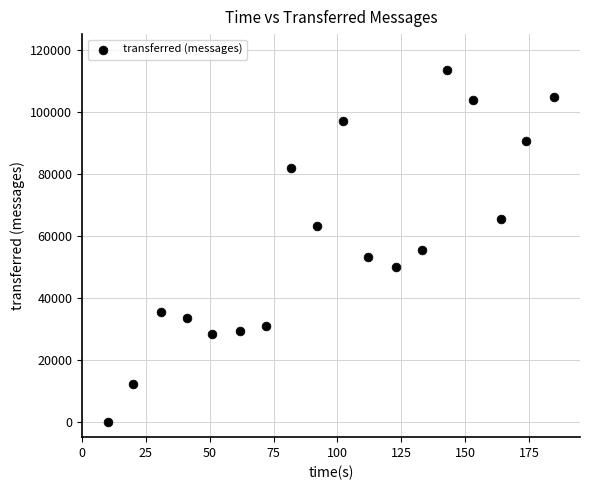

What Y value in the scatter plot is closest to 56770?

55260